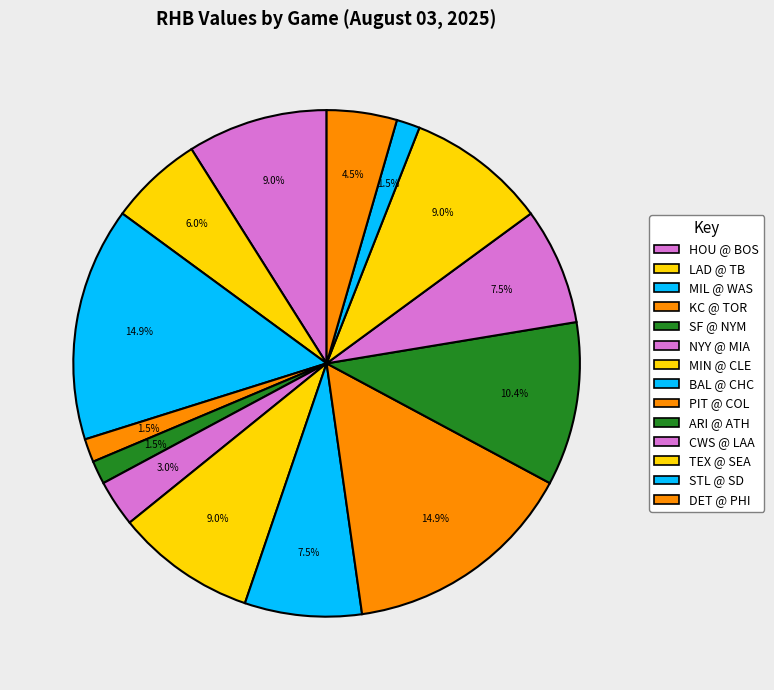

To the nearest percent, what portion does NYY @ MIA represent?

3%